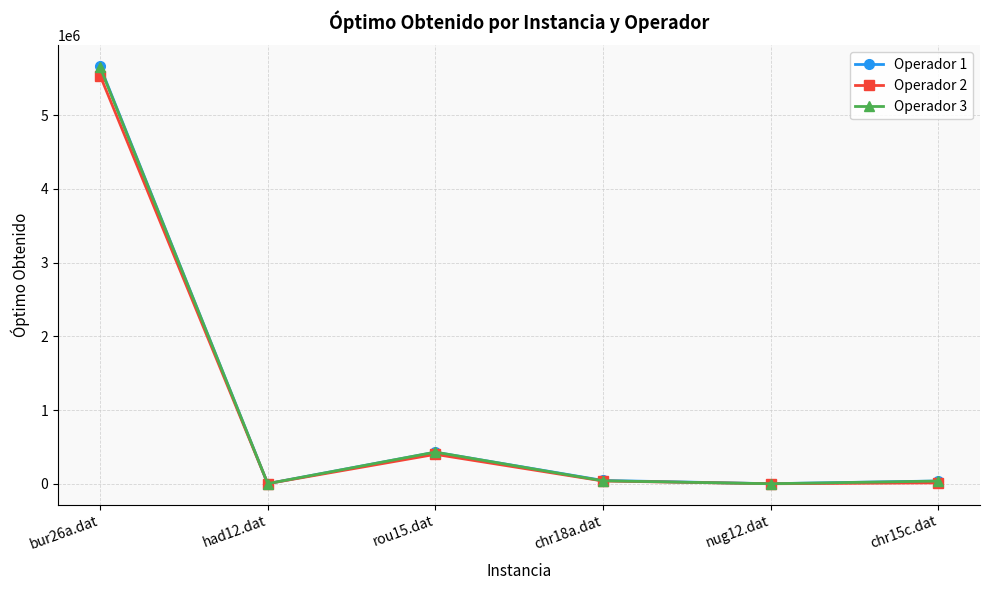

What are all the series names shown in the legend?

Operador 1, Operador 2, Operador 3